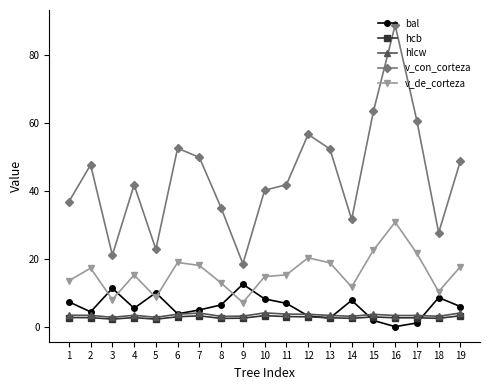

Which series has the largest total across all categories?

v_con_corteza